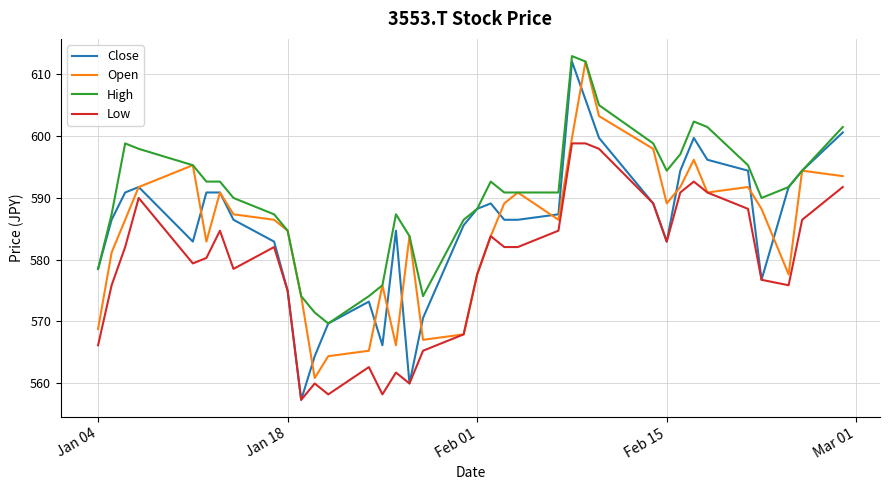

How many distinct data groups are displayed?

4